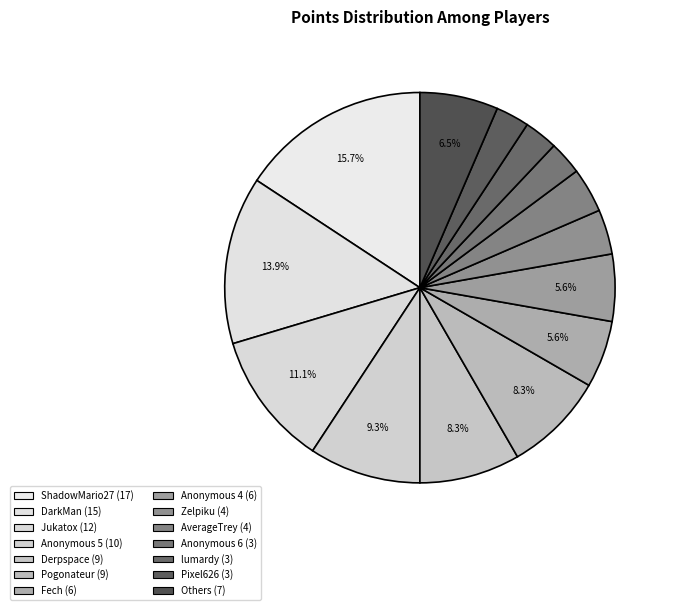

Is there a majority slice in this chart?

No